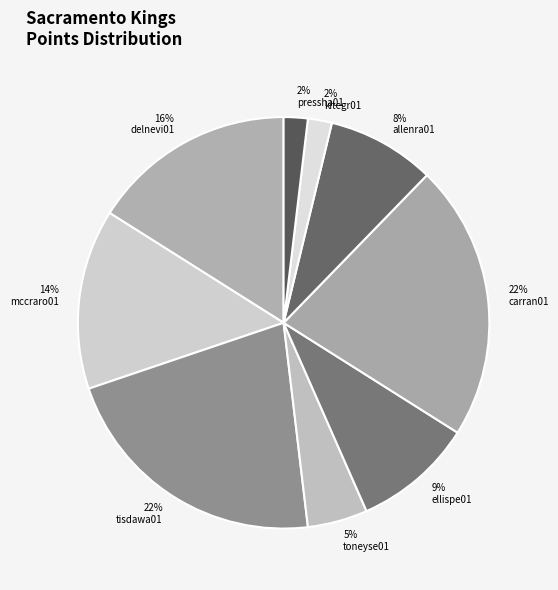

The carran01 slice represents 22% of the pie. True or false?

True